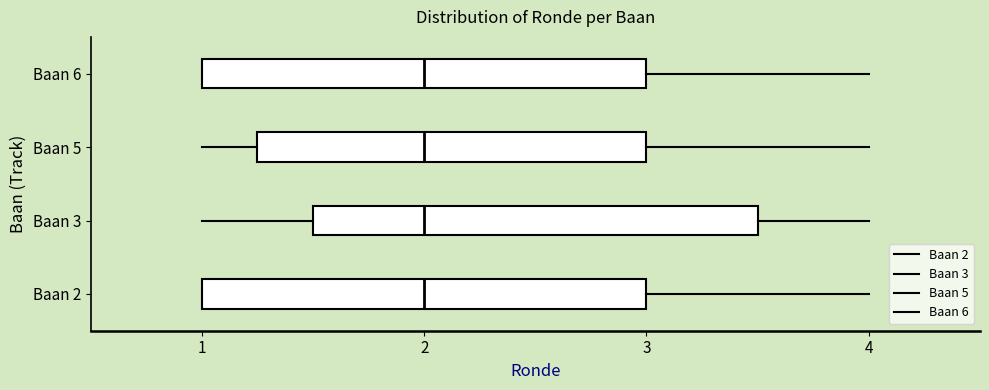

Reading bottom to top, read every box against the x-axis: the position of its median line, the range the box covers, and the ends of its whiskers. The values are not printed on the chart, so give them approximately, as read against the axis.

Baan 2: median 2.0, box 1.0 to 3.0, whiskers 1.0 to 4.0
Baan 3: median 2.0, box 1.5 to 3.5, whiskers 1.0 to 4.0
Baan 5: median 2.0, box 1.3 to 3.0, whiskers 1.0 to 4.0
Baan 6: median 2.0, box 1.0 to 3.0, whiskers 1.0 to 4.0